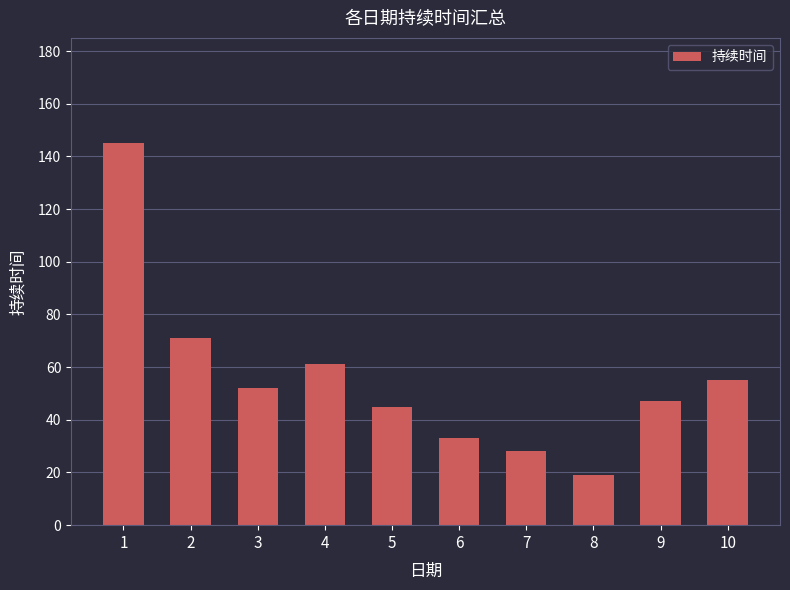

What is the value of the 5th bar from the left?

45